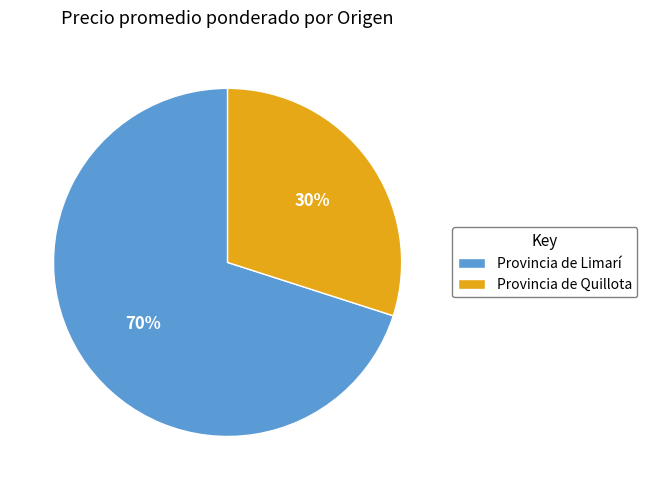

Which category has the smallest portion of the pie?

Provincia de Quillota